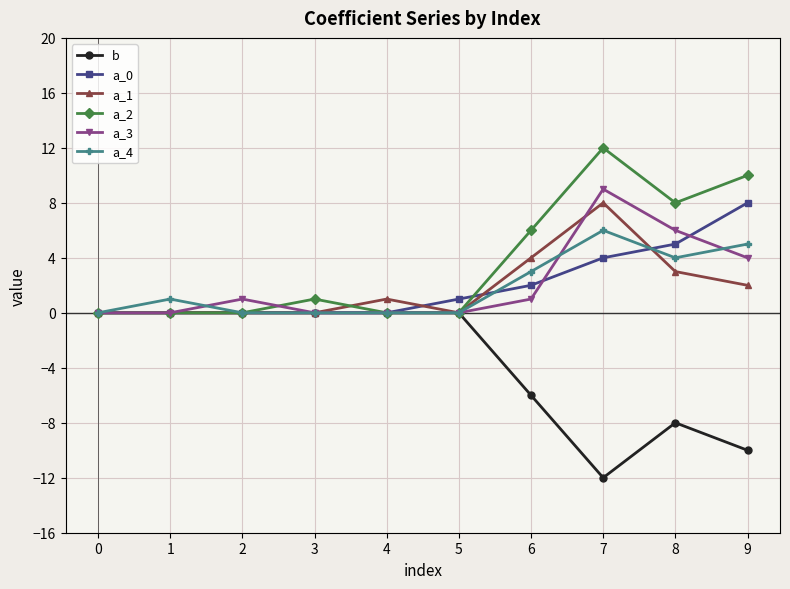

Which series has the largest total across all categories?

a_2